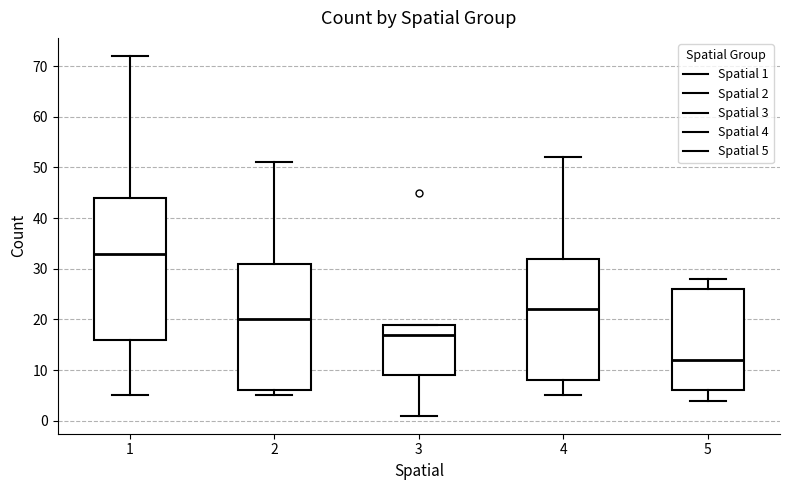

Reading left to right, transcribe this box plot: for each box, give where its median line is, the range the box spans, and where its two whiskers end, as read against the y-axis. The values are not printed on the chart, so give them approximately, as read against the axis.

1: median 33, box 16 to 44, whiskers 5 to 72
2: median 20, box 6 to 31, whiskers 5 to 51
3: median 17, box 9 to 19, whiskers 1 to 19
4: median 22, box 8 to 32, whiskers 5 to 52
5: median 12, box 6 to 26, whiskers 4 to 28